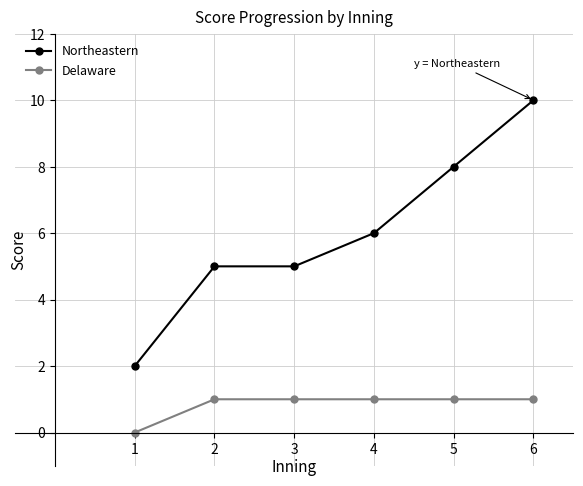

What is the maximum value shown in the chart?

10